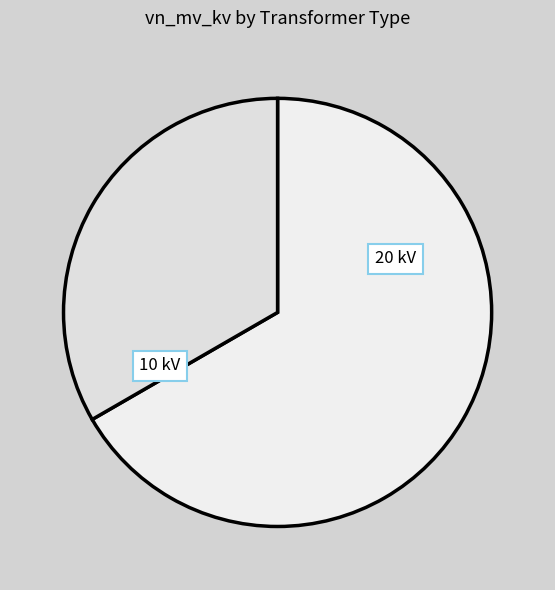

Which slice is the largest?

20 kV